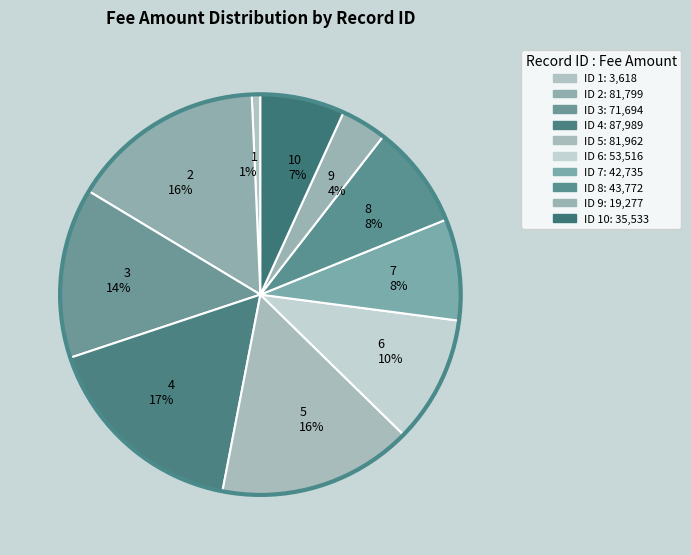

Do 3 14% and 2 16% together represent more than half of the pie?

No